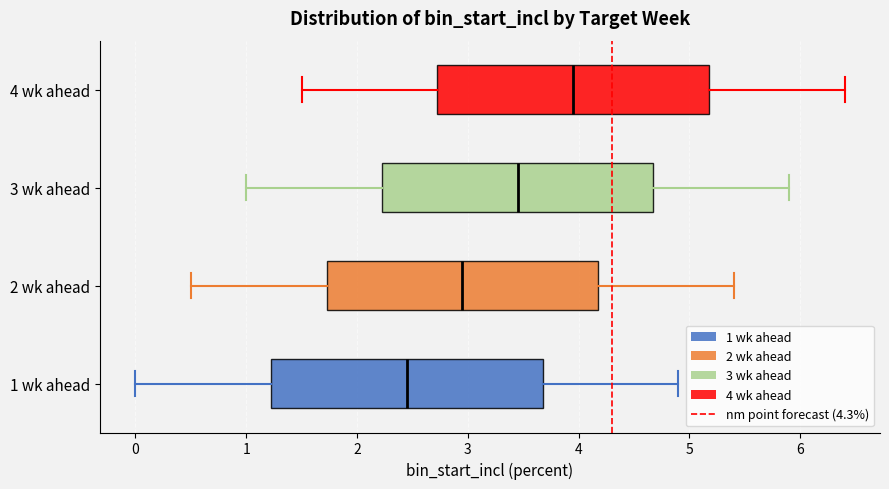

Reading bottom to top, read every box against the x-axis: the position of its median line, the range the box covers, and the ends of its whiskers. The values are not printed on the chart, so give them approximately, as read against the axis.

1 wk ahead: median 2.5, box 1.2 to 3.7, whiskers 0.0 to 4.9
2 wk ahead: median 3.0, box 1.7 to 4.2, whiskers 0.5 to 5.4
3 wk ahead: median 3.5, box 2.2 to 4.7, whiskers 1.0 to 5.9
4 wk ahead: median 4.0, box 2.7 to 5.2, whiskers 1.5 to 6.4